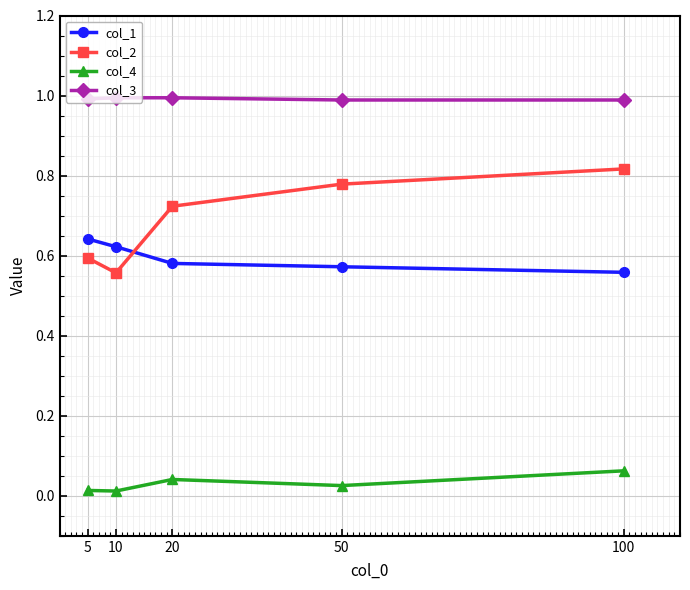

How many data points does each series have?

5